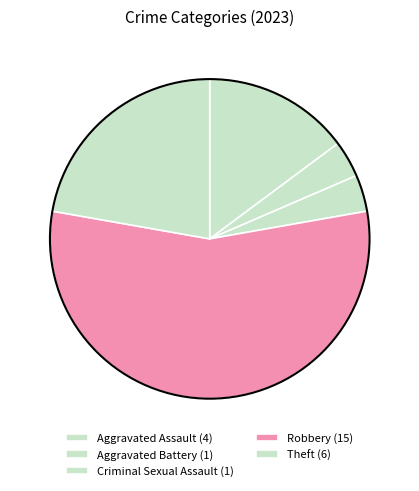

To the nearest percent, what is the average slice percentage?

20%